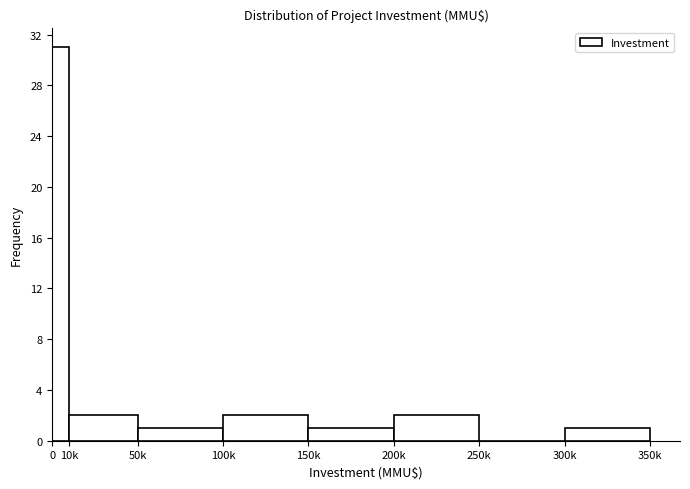

Reading right to left, transcribe all the data shown in this chart.

300k=1	250k=0	200k=2	150k=1	100k=2	50k=1	10k=2	0=31